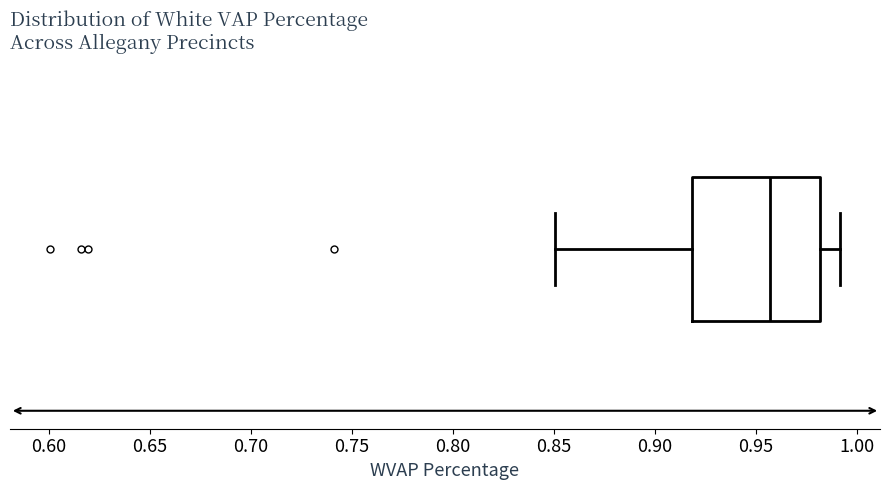

Read this box plot against the x-axis: the position of the median line, the range covered by the box, and the ends of both whiskers. The values are not printed on the chart, so give them approximately, as read against the axis.

median 0.955, box 0.920 to 0.980, whiskers 0.850 to 0.990